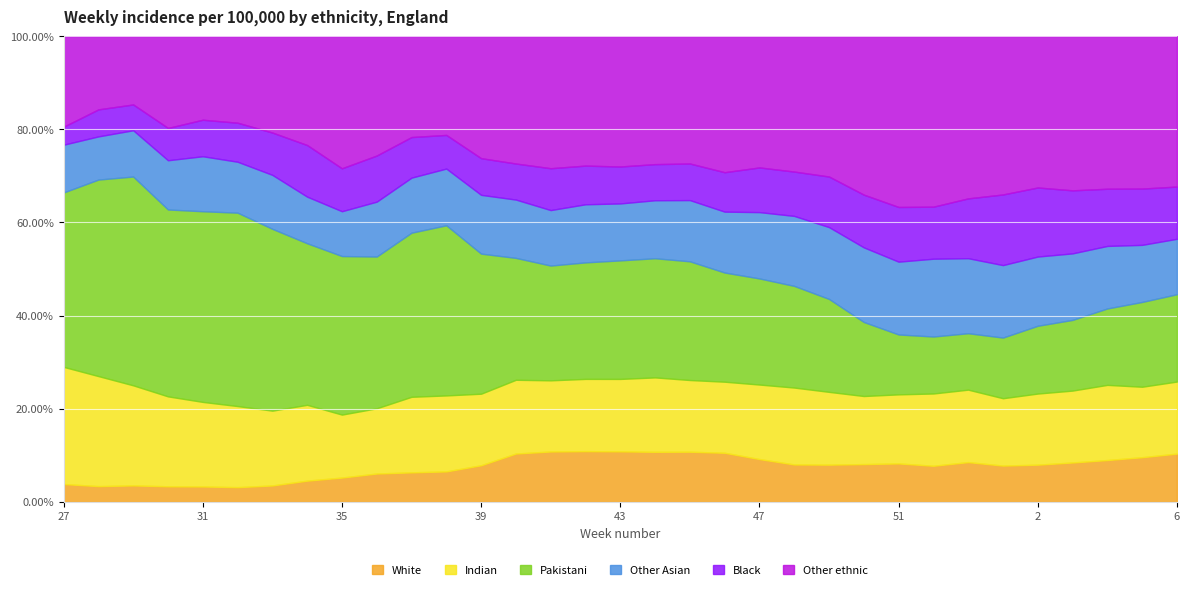

Reading left to right, extract all data points from this chart.

White: 4.5	4.1	4.5	4.9	5.3	6.1	7.4	8.3	10.6	21.2	26.8	37.3	59.8	114.1	150.5	167.5	212.2	214.9	242.5	247.6	177.7	131.4	133.5	188.9	308.9	366.8	551.8	503.4	402.0	306.1	226.7	169.2	122.2
Indian: 29.4	28.6	27.5	28.7	29.5	34.1	33.9	29.9	27.5	49.0	68.8	93.4	117.1	174.4	212.9	239.1	304.8	320.2	347.4	359.2	309.9	270.8	261.6	341.2	556.3	736.1	1007.7	936.6	770.4	559.9	408.4	267.4	182.8
Pakistani: 43.8	51.2	57.3	59.7	66.5	81.2	82.5	63.7	69.4	114.0	149.5	209.1	229.2	288.2	343.5	385.5	499.0	512.6	575.1	551.8	441.4	358.0	334.0	371.2	482.4	580.2	785.0	843.6	734.4	550.6	415.1	321.8	221.5
Other Asian: 12.0	11.2	12.7	15.7	19.2	21.4	24.5	18.4	19.6	41.2	50.2	69.7	96.2	137.9	166.0	192.3	239.7	249.5	296.6	307.8	275.9	246.5	258.2	374.2	586.5	792.5	1043.5	1007.9	750.0	518.2	339.8	216.7	140.7
Black: 4.5	7.0	7.1	10.3	12.7	16.4	19.2	20.3	18.8	34.6	37.0	41.3	60.0	85.2	125.2	127.9	155.4	155.3	177.2	199.2	185.8	156.1	181.7	264.2	440.4	529.7	831.7	982.2	748.0	490.9	310.6	213.6	132.5
Other ethnic: 22.7	19.0	18.7	29.3	29.1	36.3	43.7	42.9	57.8	89.6	91.9	121.3	199.6	301.0	394.9	428.1	548.3	550.2	616.6	687.2	545.7	476.6	504.2	794.1	1375.3	1736.0	2255.4	2200.5	1638.7	1200.4	828.6	578.2	381.3